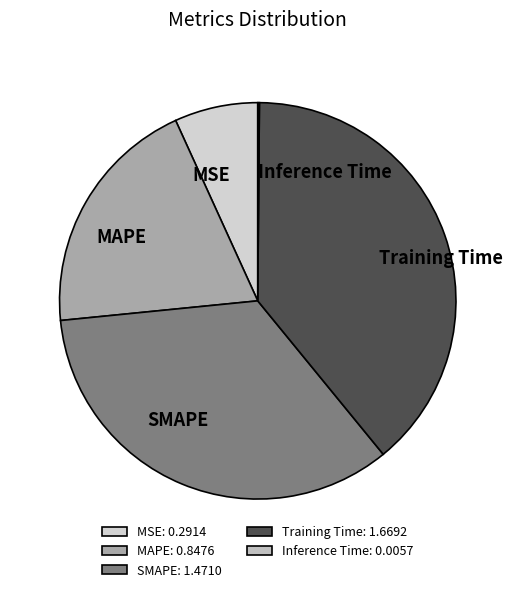

Between SMAPE and MAPE, which is larger?

SMAPE